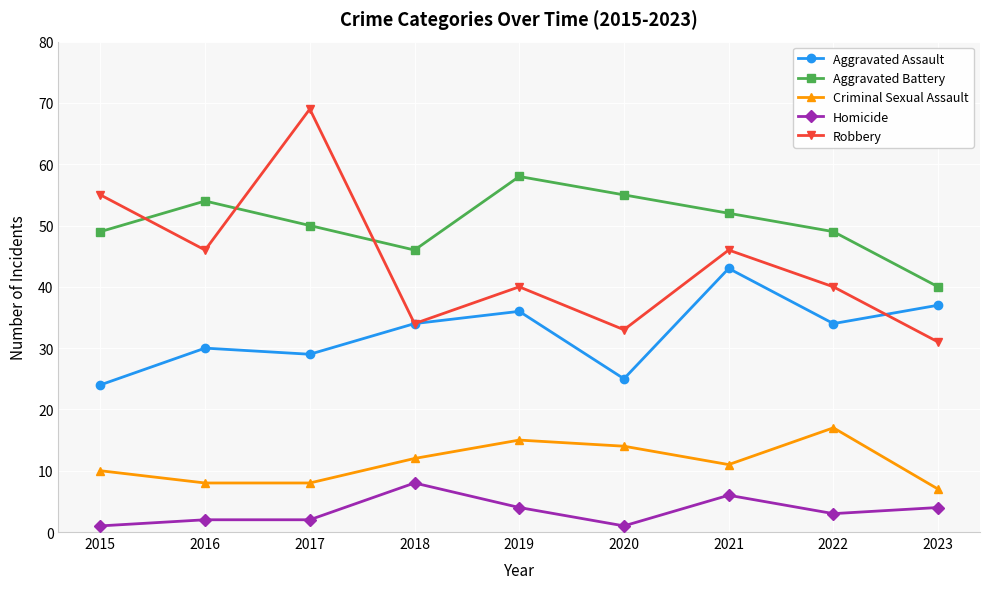

What is the spread (max minus min) of values at 2019?

54